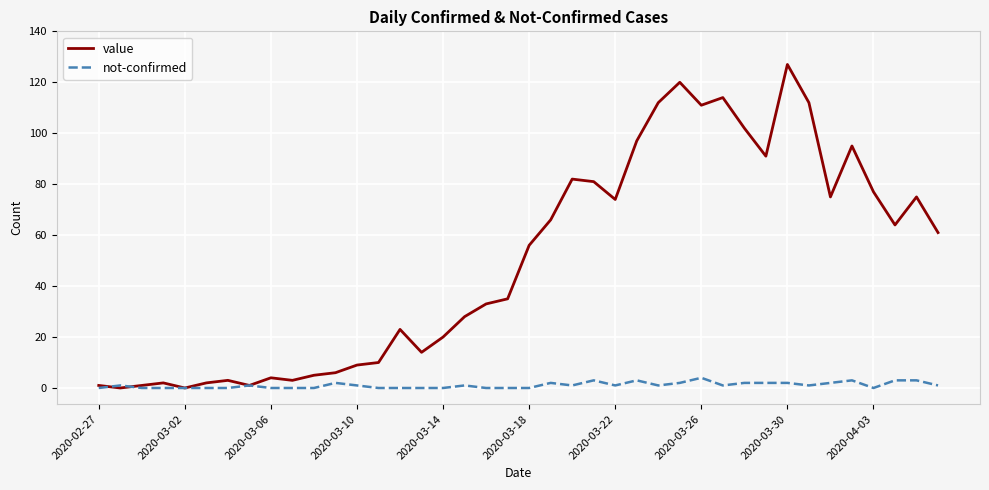

What is the difference between the maximum and minimum values in the not-confirmed series?

4